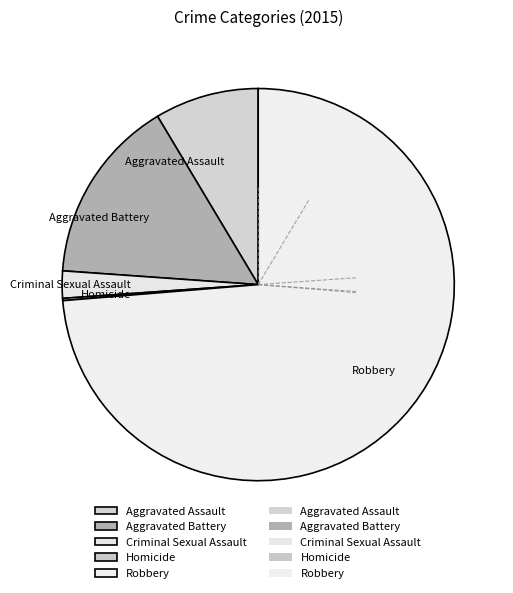

Is there a majority slice in this chart?

Yes